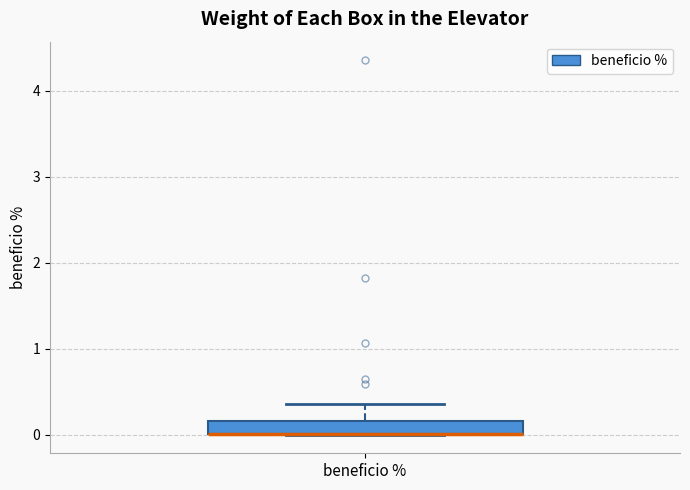

Read this box plot against the y-axis: the position of the median line, the range covered by the box, and the ends of both whiskers. The values are not printed on the chart, so give them approximately, as read against the axis.

median 0.0 (drawn on the box's lower edge), box 0.0 to 0.2, whiskers 0.0 to 0.4